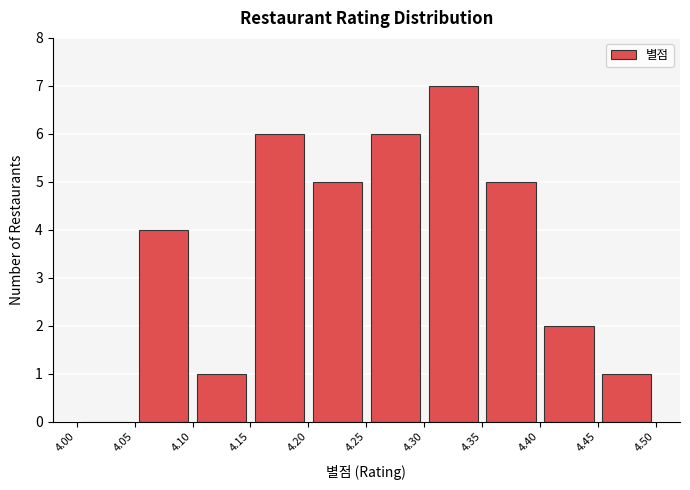

Reading left to right, list every bar in this chart as the range it spans on the x-axis followed by its height. The values are not printed on the chart, so give them approximately, as read against the axis.

4.00 to 4.05: 0
4.05 to 4.10: 4
4.10 to 4.15: 1
4.15 to 4.20: 6
4.20 to 4.25: 5
4.25 to 4.30: 6
4.30 to 4.35: 7
4.35 to 4.40: 5
4.40 to 4.45: 2
4.45 to 4.50: 1